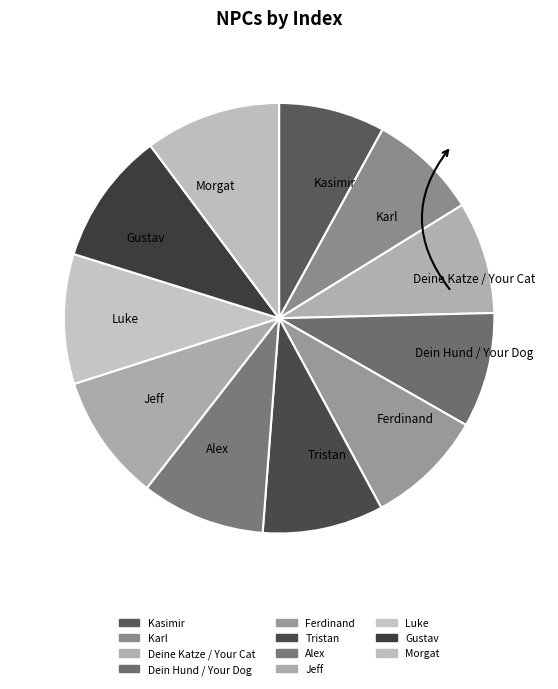

Which has a higher value, Ferdinand or Gustav?

Gustav